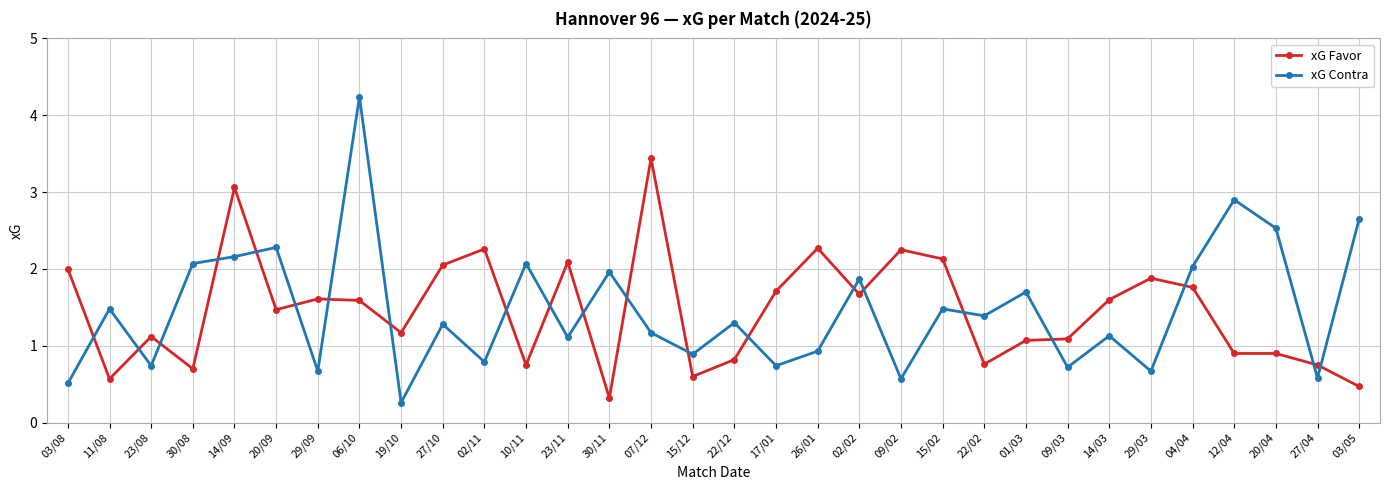

At which category does xG Contra reach its first local peak?

11/08